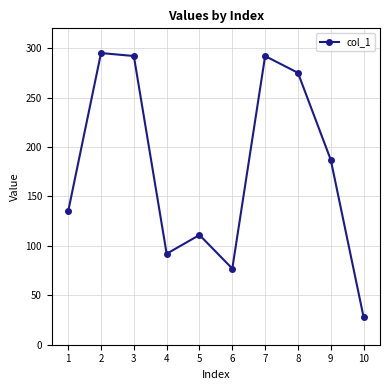

Reading left to right, extract all data points from this chart.

135	295	292	92	111	77	292	275	187	28